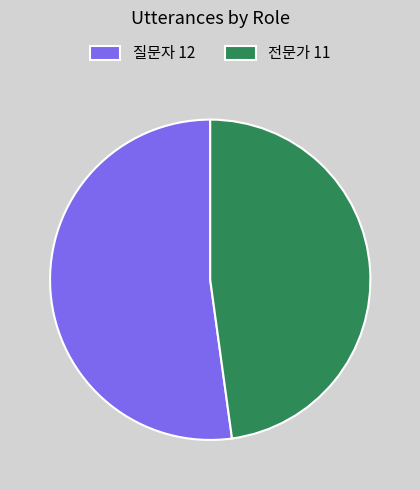

How many segments does this pie chart have?

2